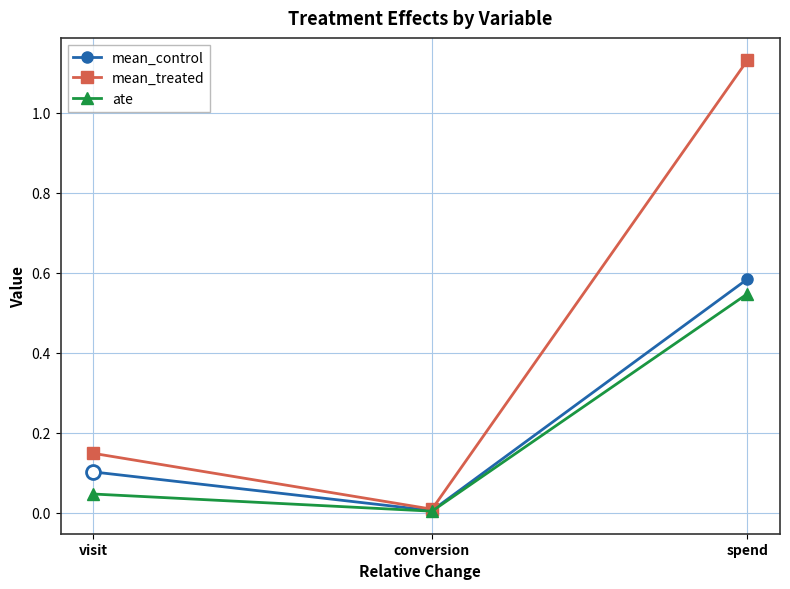

Rank the series by their maximum value, from lowest to highest.

ate, mean_control, mean_treated